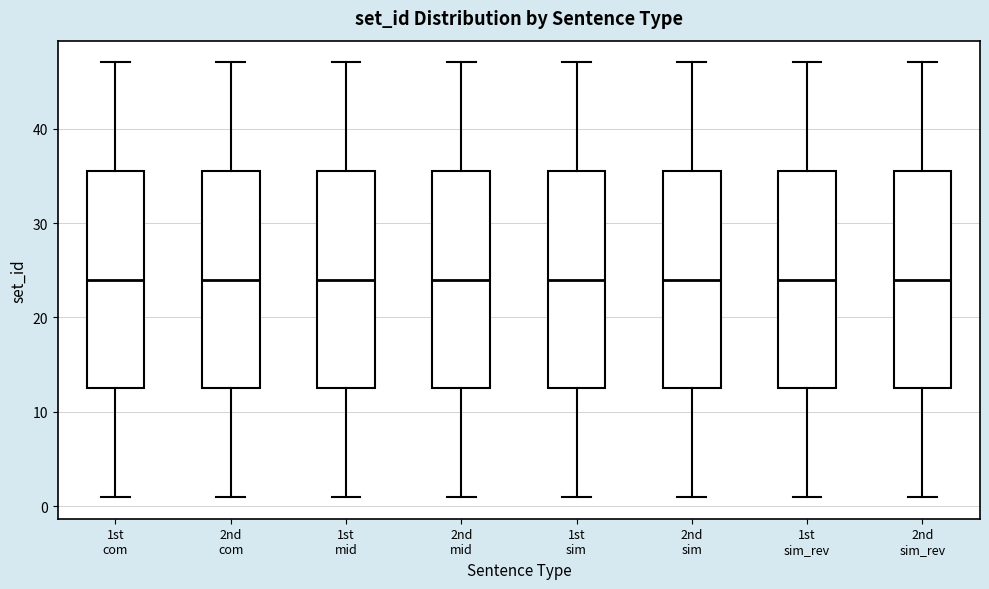

Reading left to right, read every box against the y-axis: the position of its median line, the range the box covers, and the ends of its whiskers. The values are not printed on the chart, so give them approximately, as read against the axis.

1st com: median 24, box 13 to 36, whiskers 1 to 47
2nd com: median 24, box 13 to 36, whiskers 1 to 47
1st mid: median 24, box 13 to 36, whiskers 1 to 47
2nd mid: median 24, box 13 to 36, whiskers 1 to 47
1st sim: median 24, box 13 to 36, whiskers 1 to 47
2nd sim: median 24, box 13 to 36, whiskers 1 to 47
1st sim_rev: median 24, box 13 to 36, whiskers 1 to 47
2nd sim_rev: median 24, box 13 to 36, whiskers 1 to 47